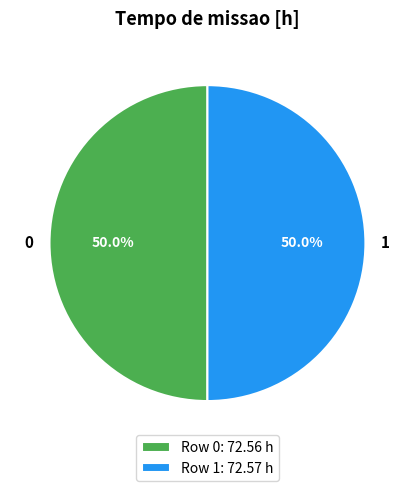

What is the ratio of the value at 1 to the value at 0?

1.0